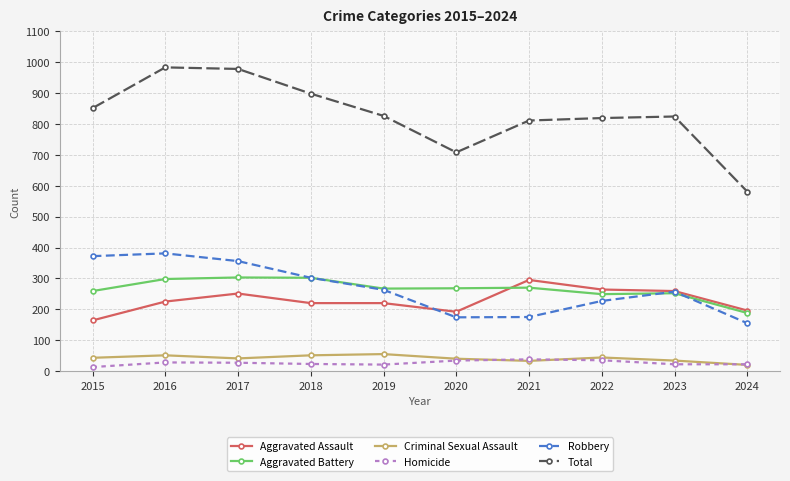

How many lines are shown in the chart?

6